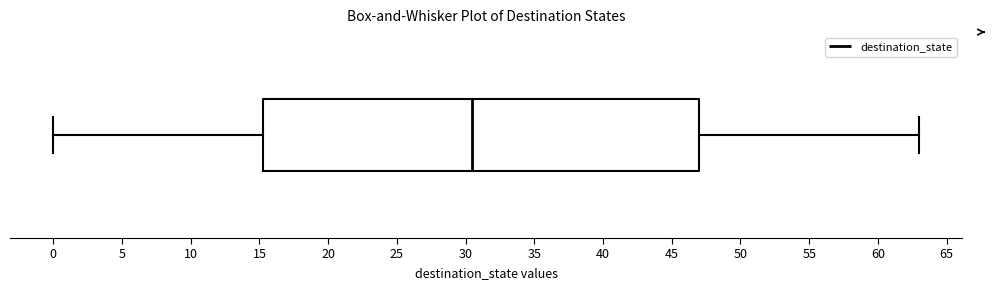

Transcribe this box plot: give where the median line is, the range the box spans, and where the two whiskers end, as read against the x-axis. The values are not printed on the chart, so give them approximately, as read against the axis.

median 30.5, box 15.5 to 47.0, whiskers 0.0 to 63.0